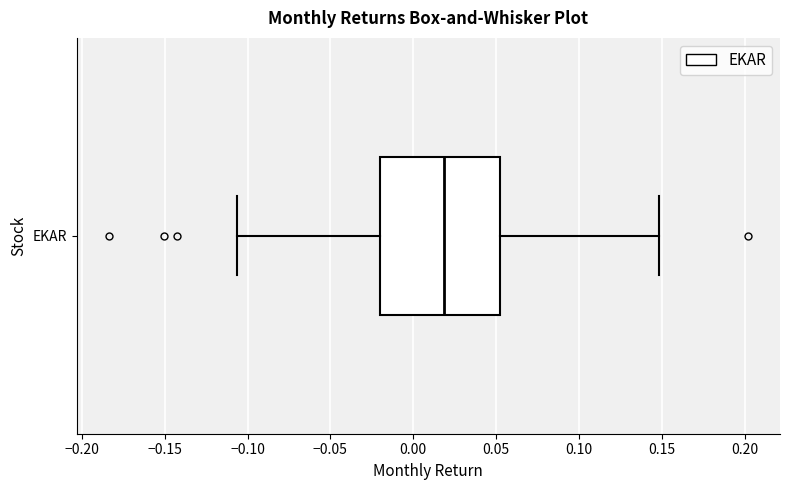

Read this box plot against the x-axis: the position of the median line, the range covered by the box, and the ends of both whiskers. The values are not printed on the chart, so give them approximately, as read against the axis.

median 0.020, box -0.020 to 0.050, whiskers -0.105 to 0.150